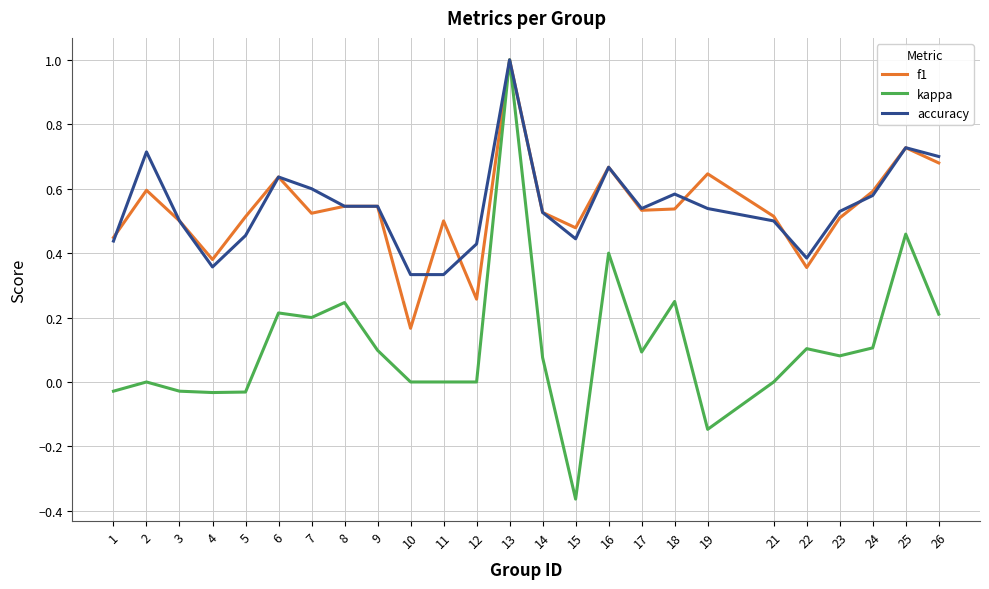

Which series has the widest spread of values?

kappa